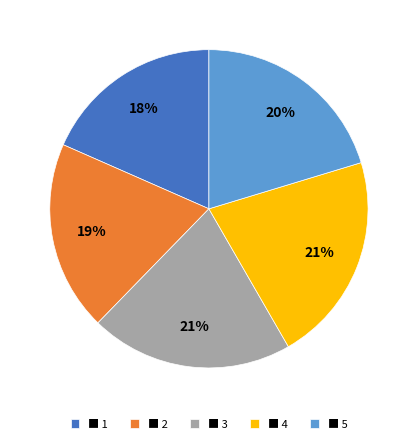

Is there any slice that represents more than half of the pie?

No